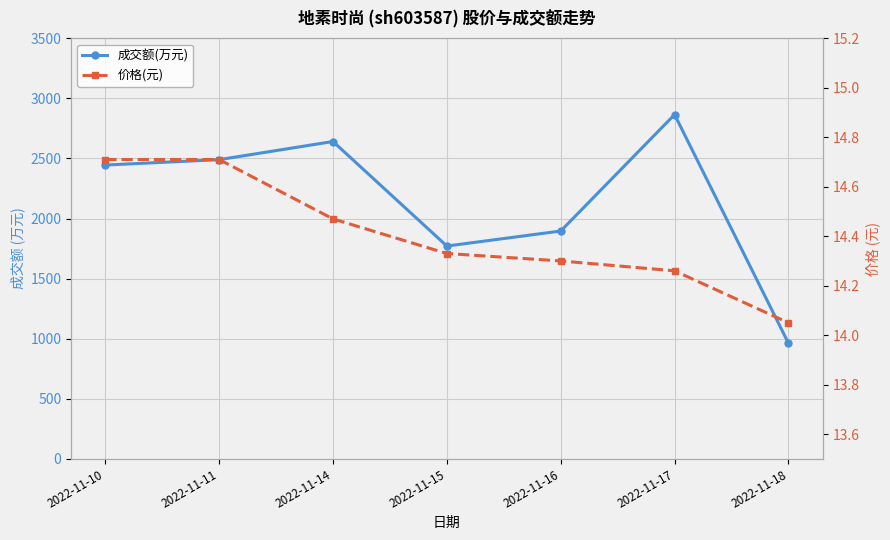

Is the value of 成交额(万元) at 2022-11-16 greater than the value of 价格(元) at 2022-11-14?

Yes